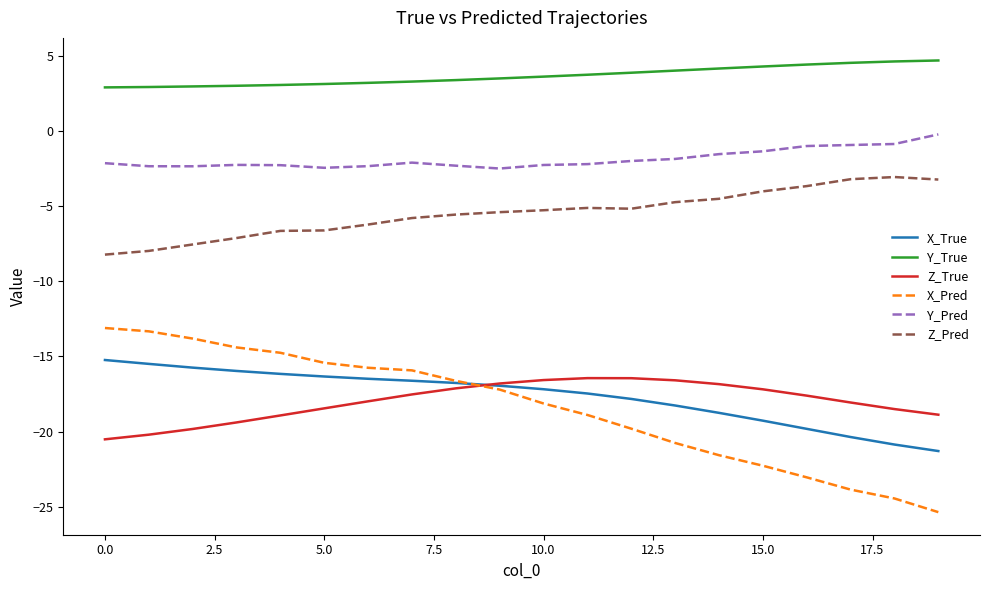

Which series has the largest range (max minus min)?

X_Pred